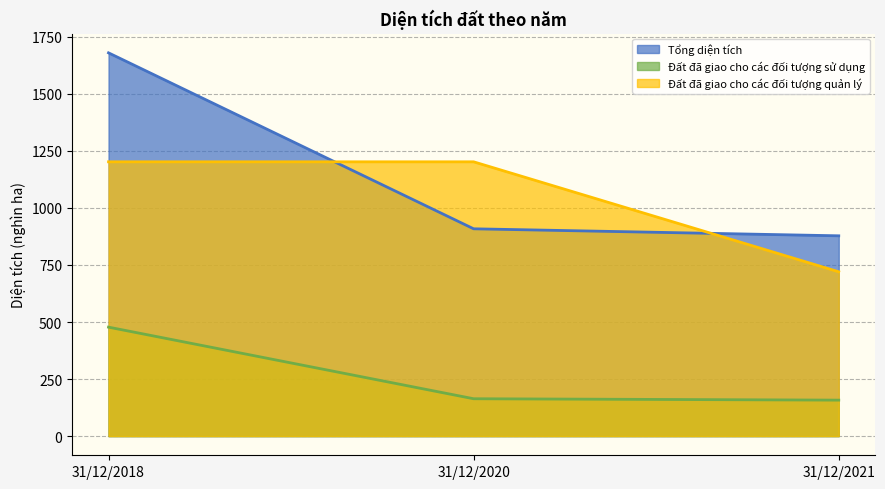

Is it true that Tổng diện tích equals 908.6 at 31/12/2020?

True